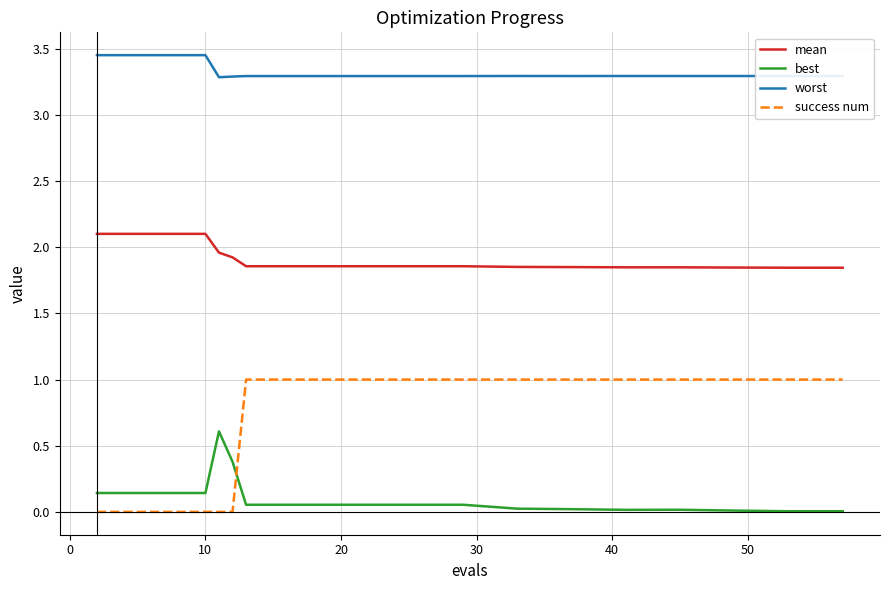

Which series has the largest range (max minus min)?

success num